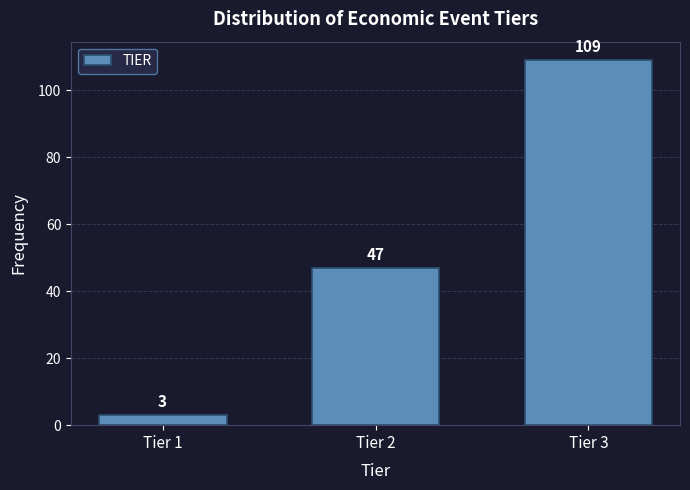

Reading left to right, extract all data points from this chart.

Tier 1=3	Tier 2=47	Tier 3=109